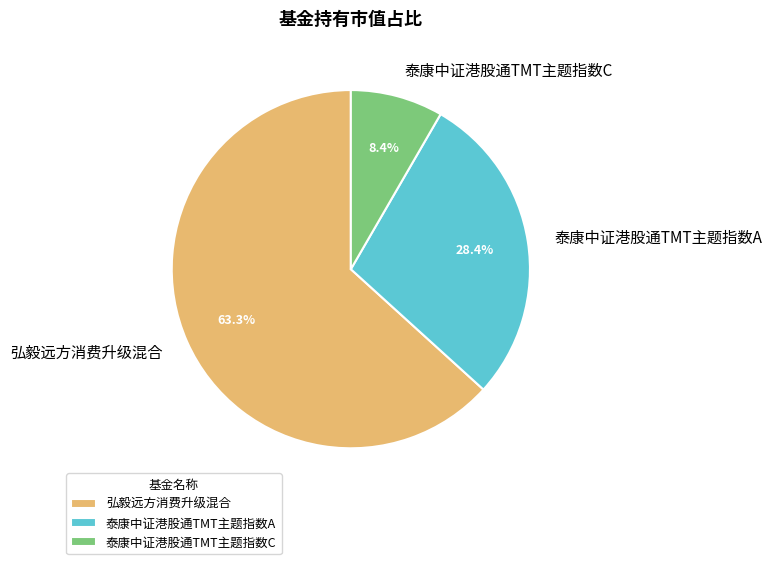

To the nearest percent, what is the difference between the 泰康中证港股通TMT主题指数A and 泰康中证港股通TMT主题指数C slice percentages?

20%